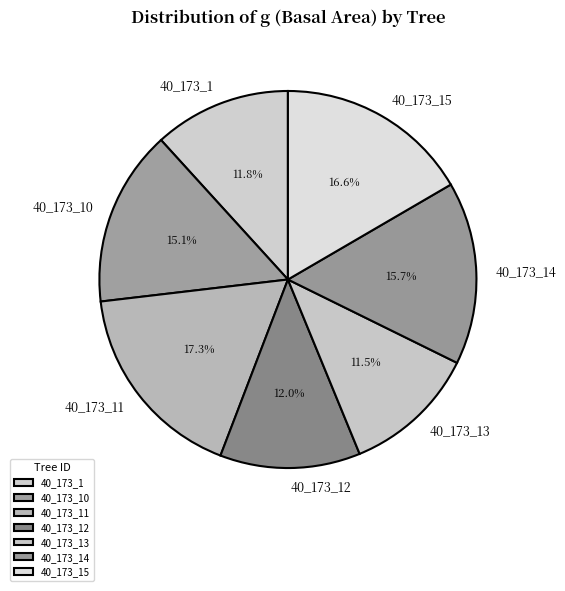

Is it true that 40_173_10 is 5% of the pie?

False